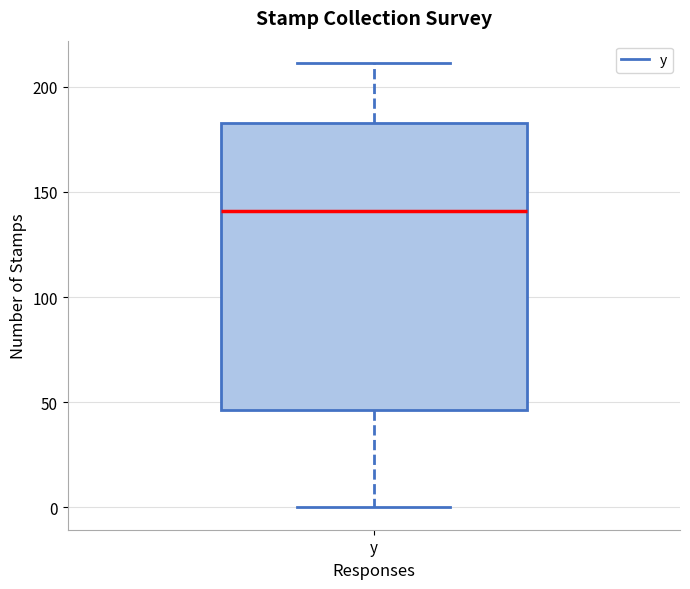

Read this box plot against the y-axis: the position of the median line, the range covered by the box, and the ends of both whiskers. The values are not printed on the chart, so give them approximately, as read against the axis.

median 140, box 45 to 185, whiskers 0 to 210